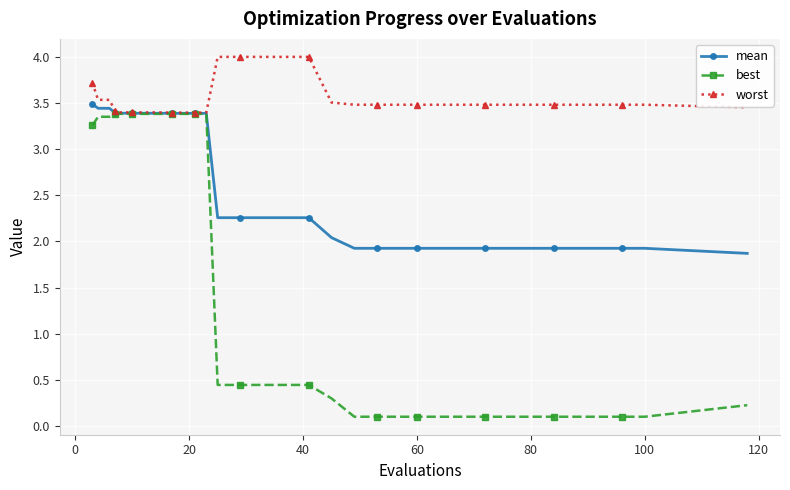

List the series in order of their overall mean, highest first.

worst, mean, best